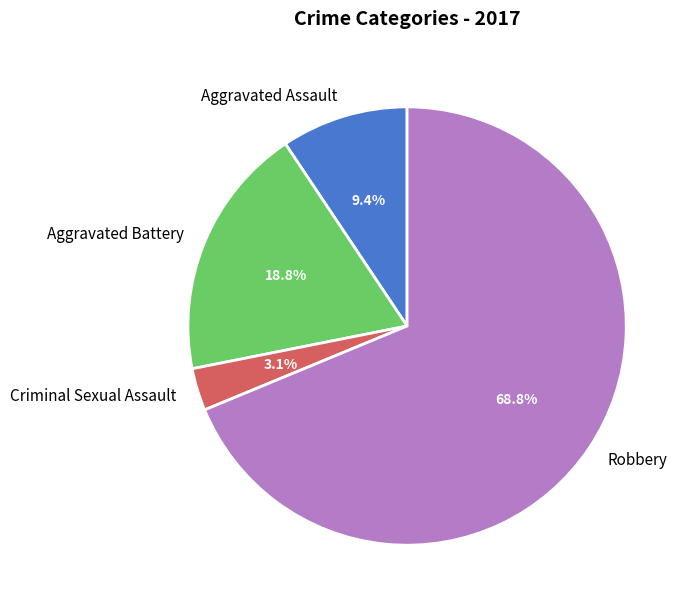

How many slices are in this pie chart?

4